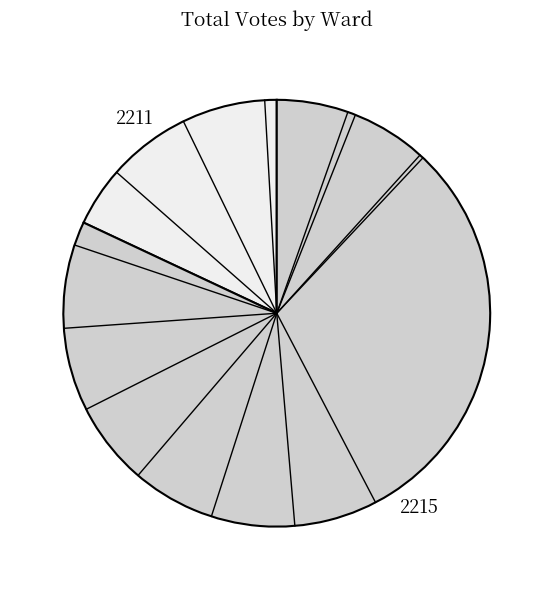

Rank the categories by value from lowest to highest.

2211, 2215